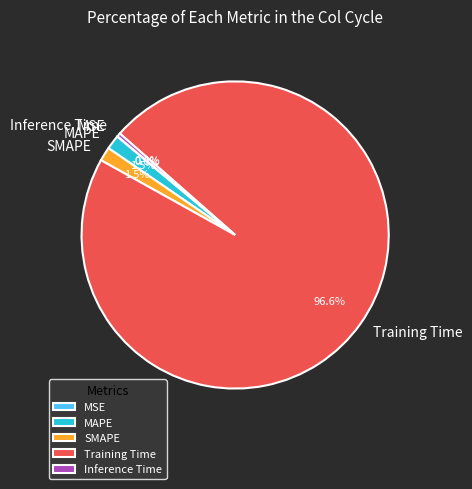

What percentage do MAPE and Training Time together represent?

98.1%